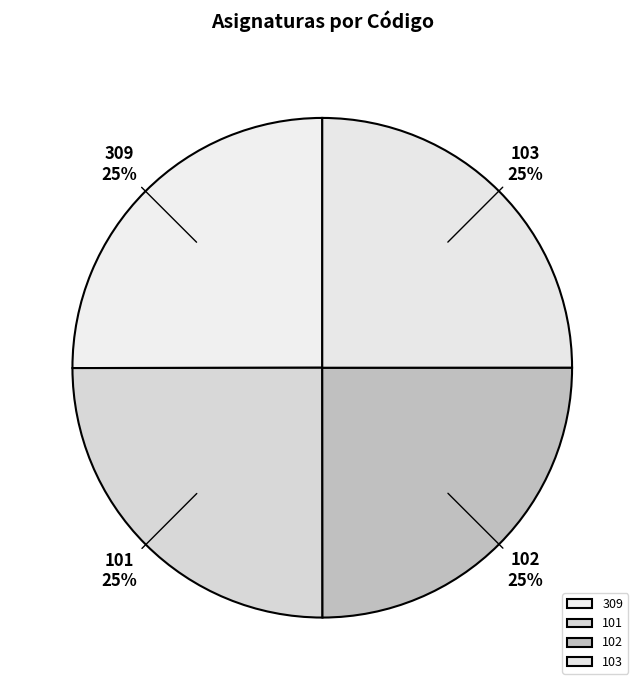

To the nearest percent, what is the average slice percentage?

25%